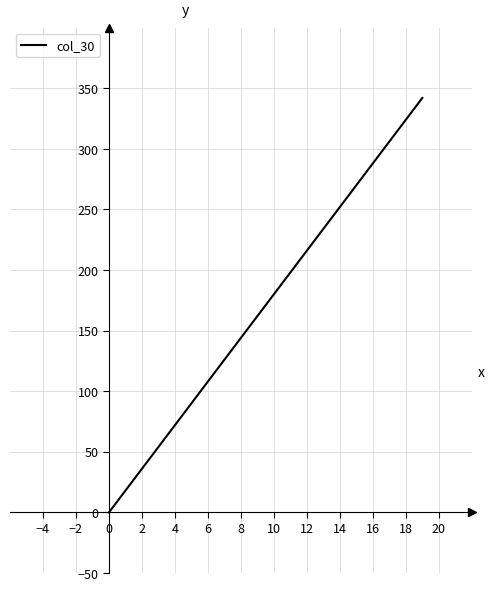

What is the maximum value shown in the chart?

342